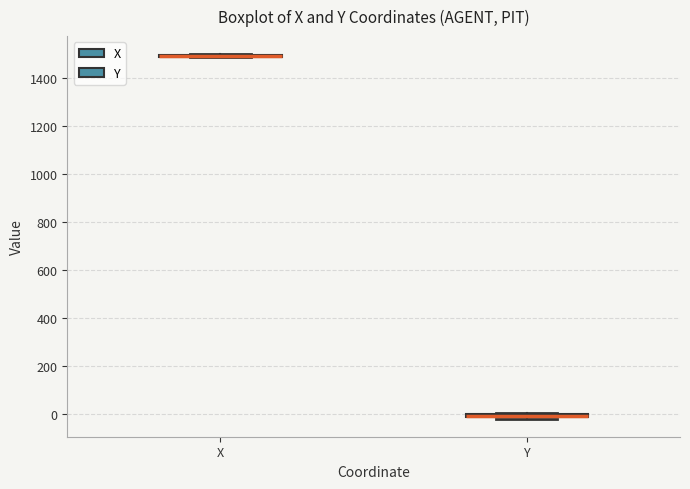

Where is the upper edge of the box for Y on the y-axis? The values are not printed on the chart, so give them approximately, as read against the axis.

0